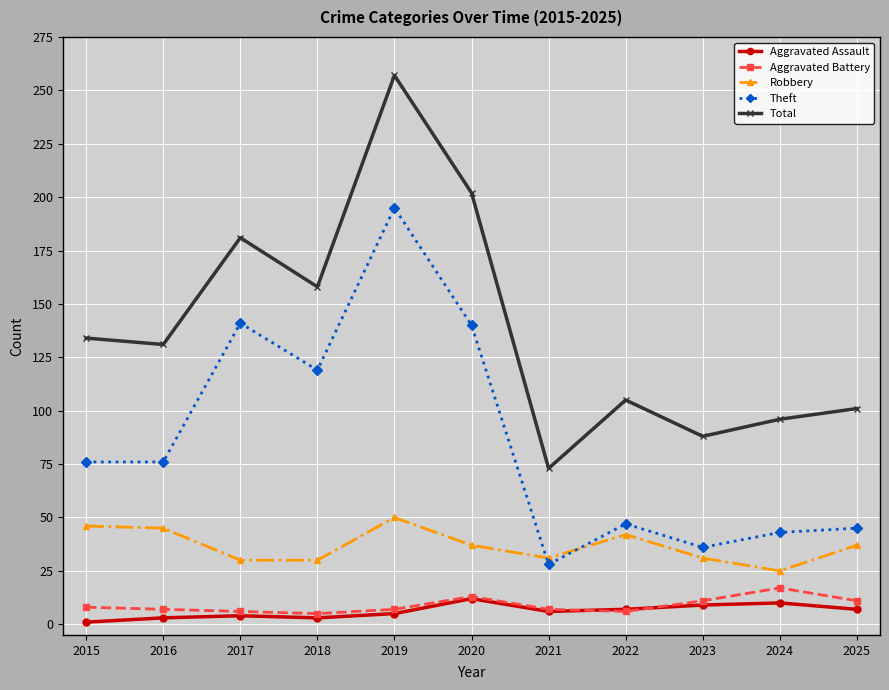

Between 2020 and 2021, which series saw the biggest shift?

Total